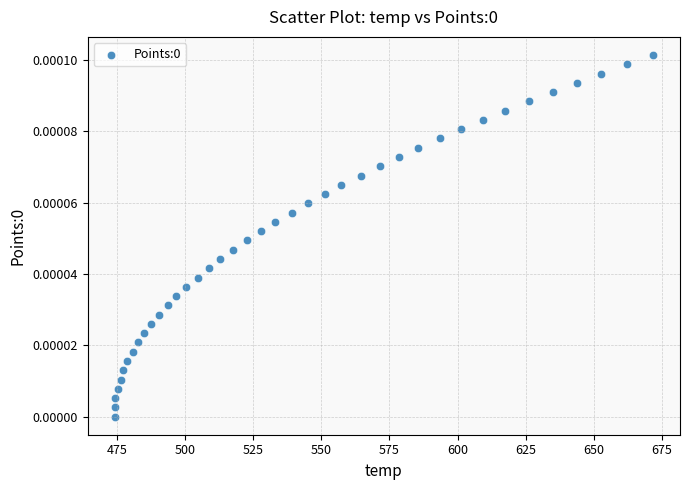

What is the range of X values (max minus min)?

197.7